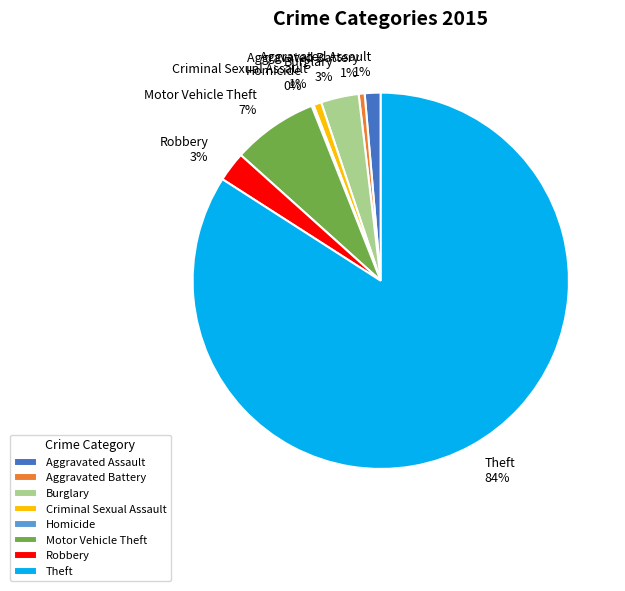

Combined, do Aggravated Assault and Theft account for over 50%?

Yes